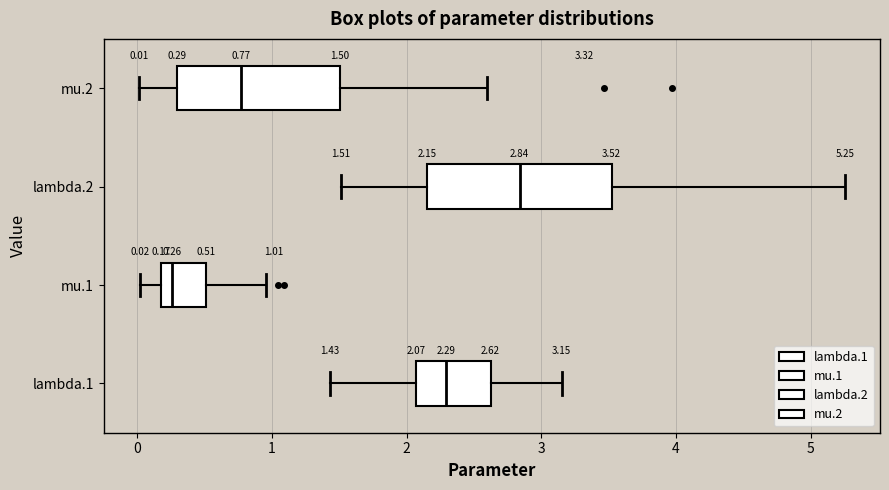

Which box is the widest, from its left edge to its right edge?

lambda.2